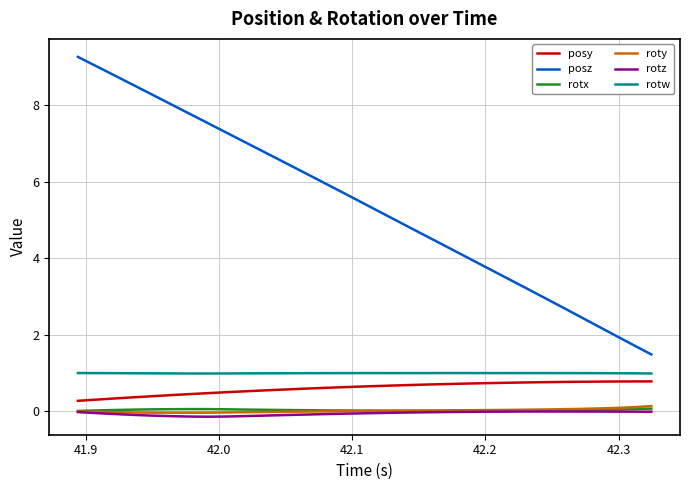

Which series has the largest total across all categories?

posz